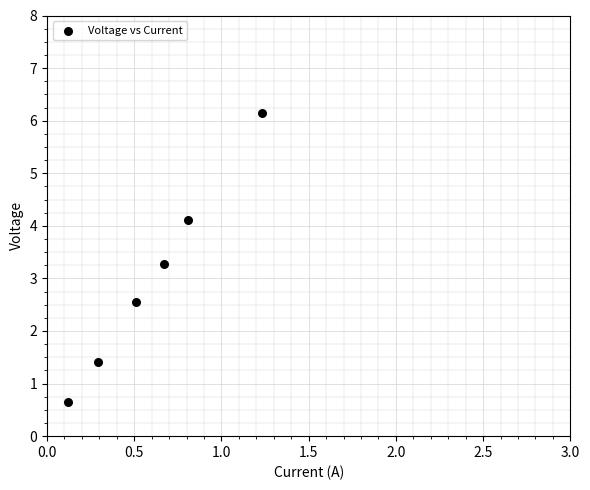

What Y value in the scatter plot is closest to 3?

3.3